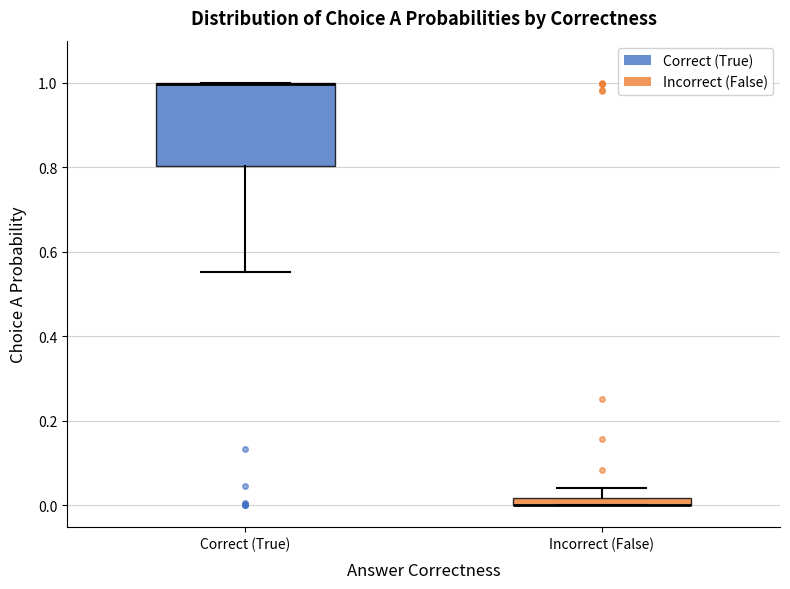

Comparing the boxes themselves (not the whiskers), which one is the tallest?

Correct (True)